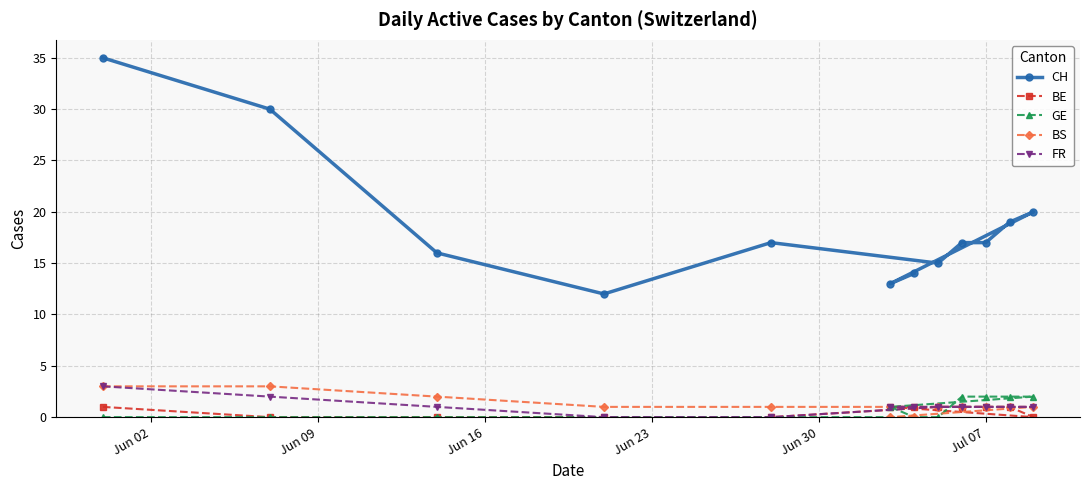

Which series has the widest spread of values?

CH